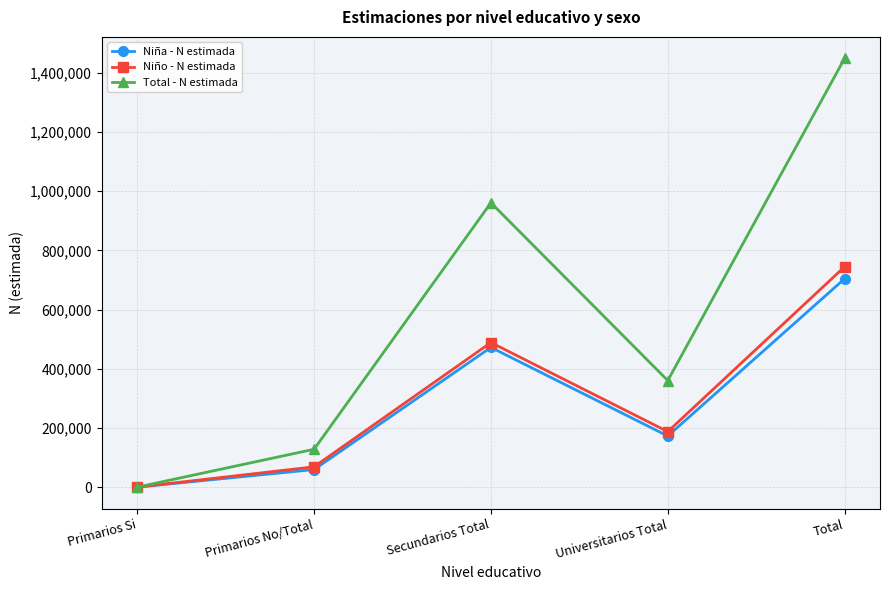

Which series has the largest range (max minus min)?

Total - N estimada